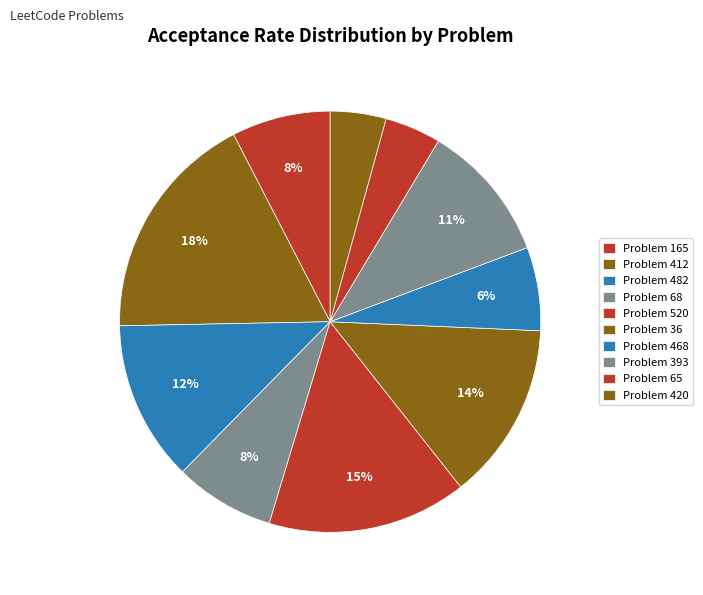

Count the number of slices in the pie.

10